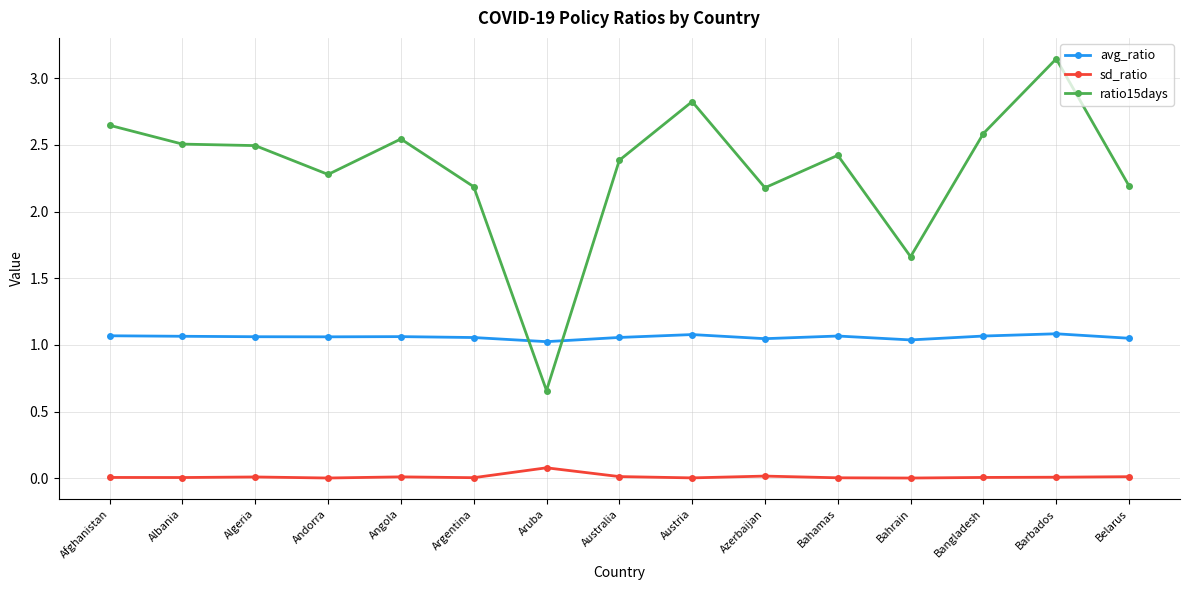

What is the label of the 13th point from the left?

Bangladesh